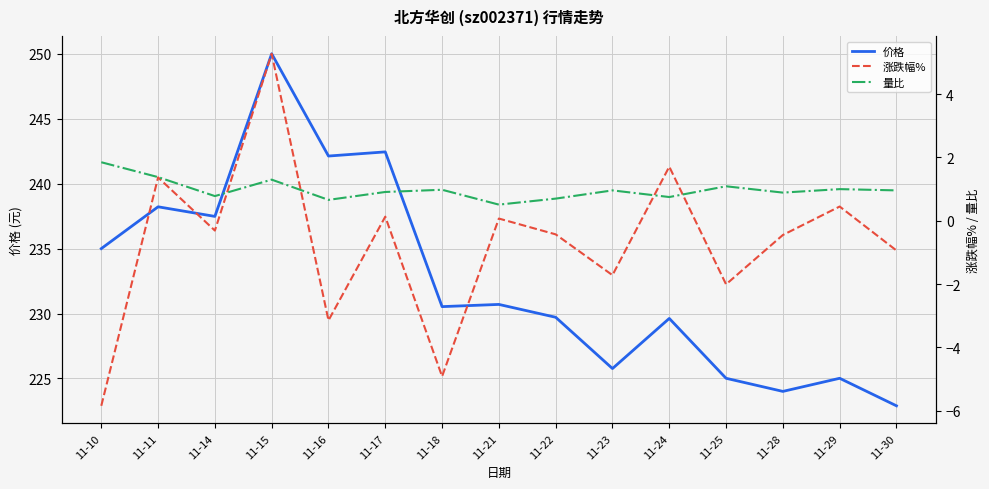

Which series ends up on top after the final intersection of 涨跌幅% and 量比?

量比